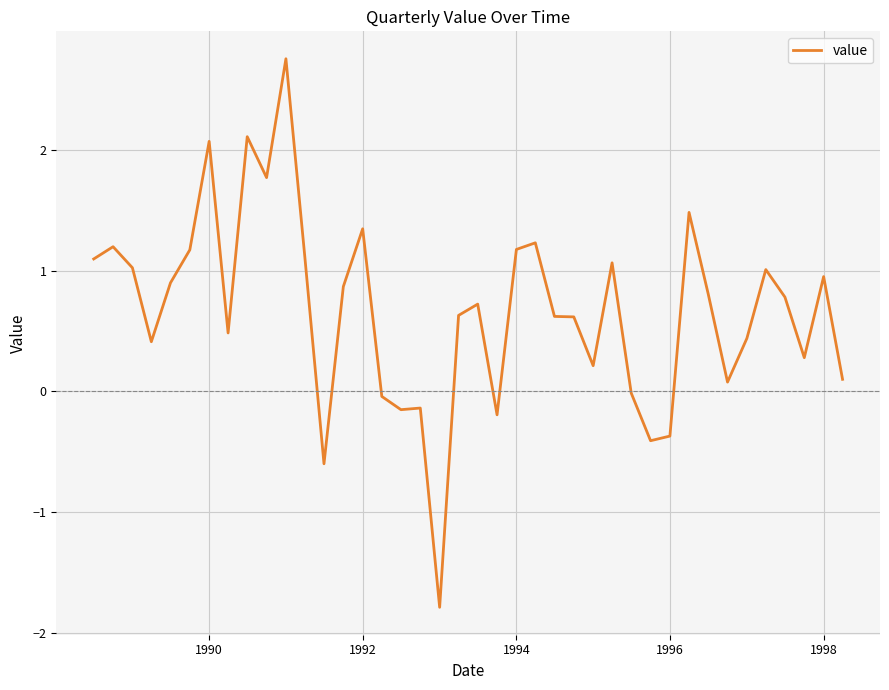

What is the difference between the maximum and minimum values?

4.5